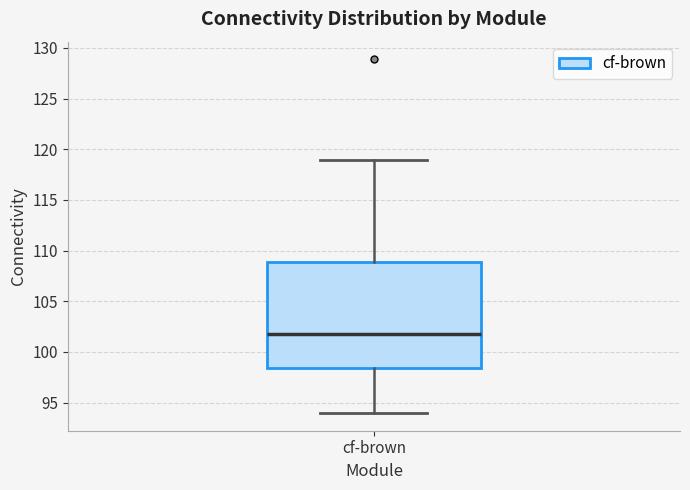

Where is the upper edge of the box for cf-brown on the y-axis? The values are not printed on the chart, so give them approximately, as read against the axis.

109.0